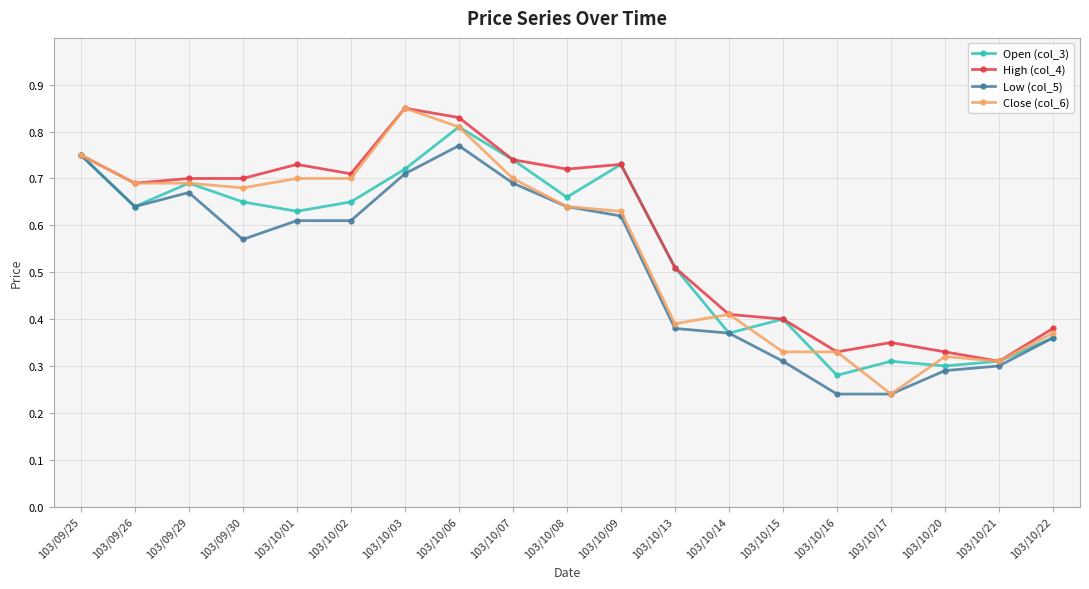

Count the Open (col_3) values in the range 0 to 1.

19